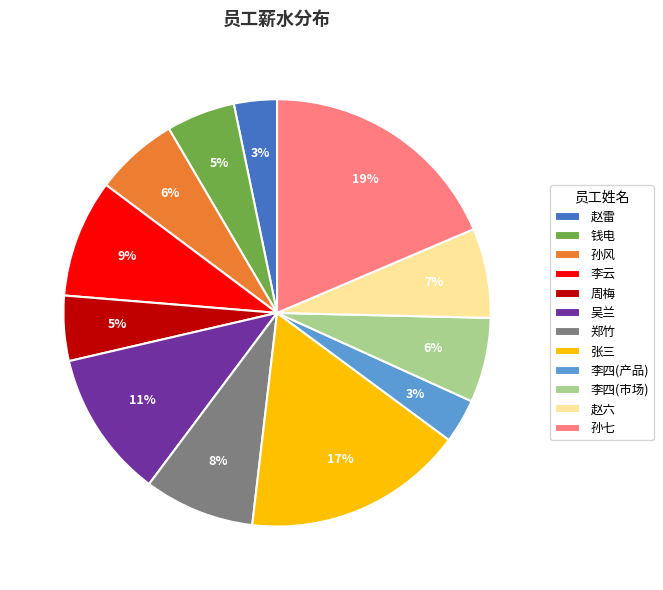

Do 李四(市场) and 郑竹 together represent more than half of the pie?

No